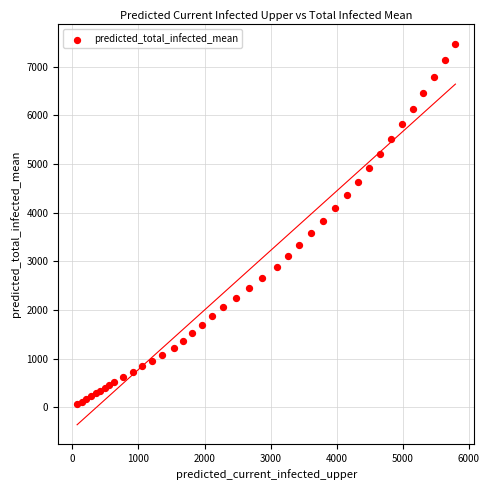

What is the range of Y values (max minus min)?

7421